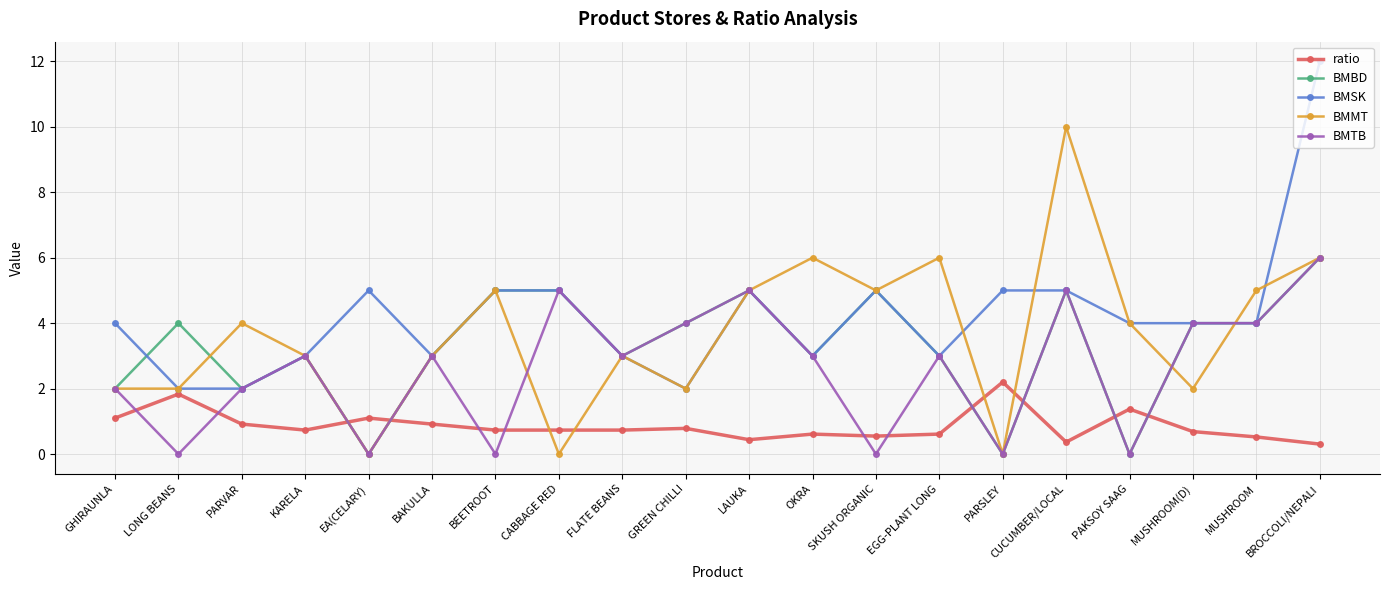

The value of BMTB at GHIRAUNLA is 3.0. True or false?

False